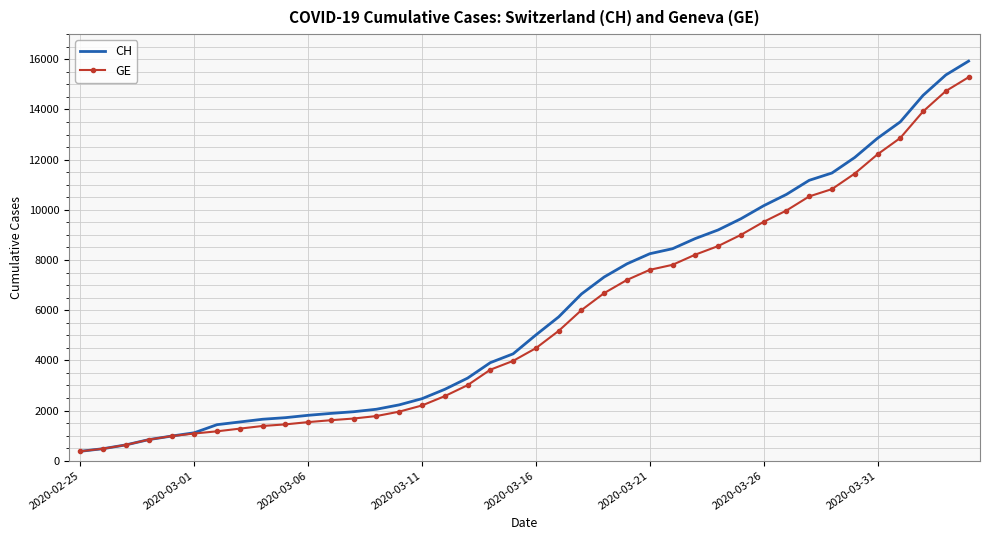

What is the maximum value for CH?

15926